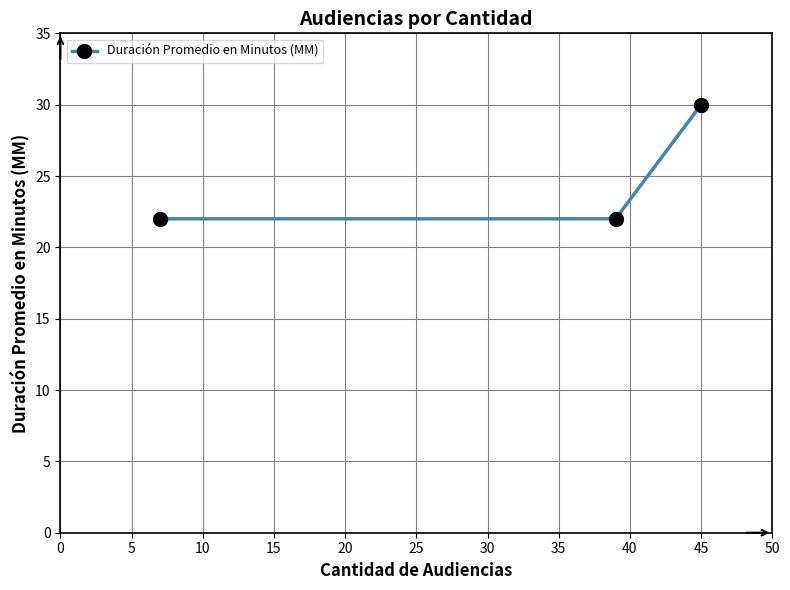

What is the sum of all values?

74